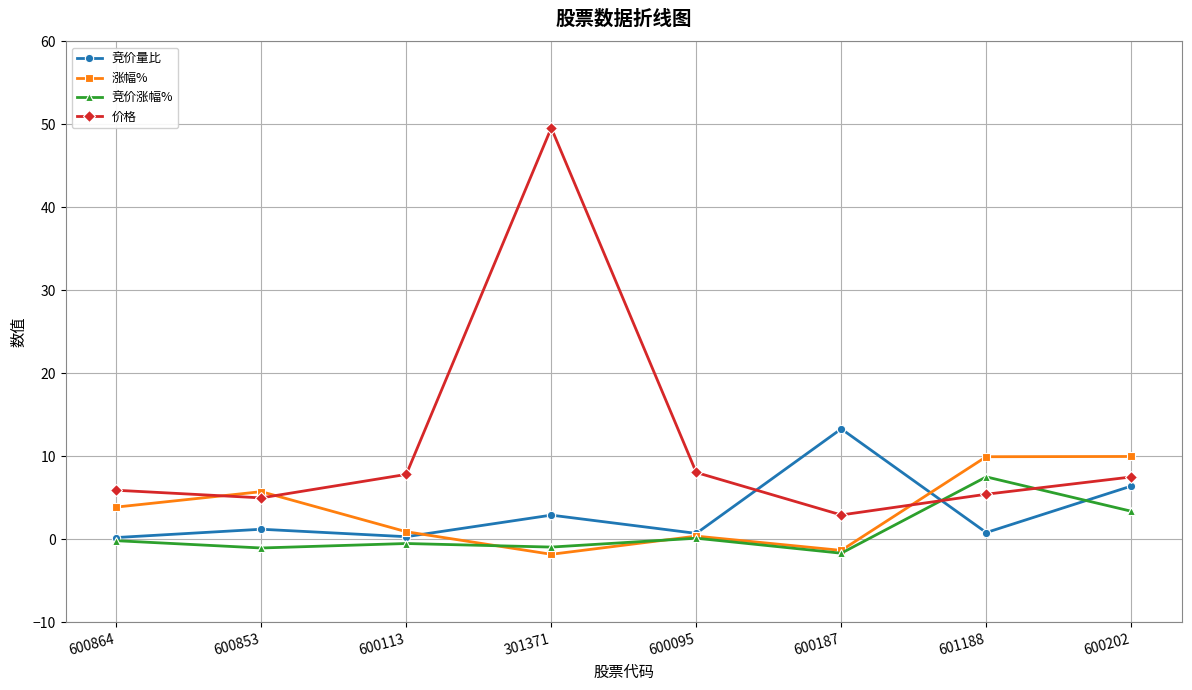

Is the value of 竞价量比 at 600187 greater than the value of 涨幅% at 600202?

Yes